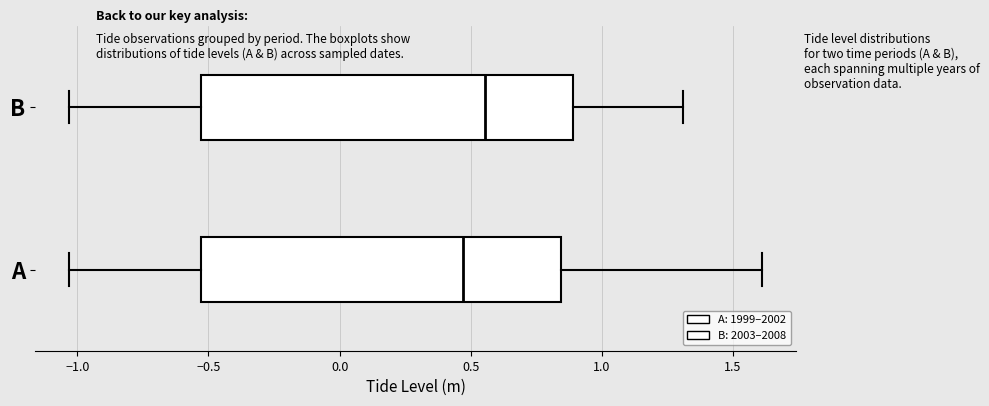

Reading bottom to top, transcribe this box plot: for each box, give where its median line is, the range the box spans, and where its two whiskers end, as read against the x-axis. The values are not printed on the chart, so give them approximately, as read against the axis.

A: median 0.45, box -0.55 to 0.85, whiskers -1.05 to 1.60
B: median 0.55, box -0.55 to 0.90, whiskers -1.05 to 1.30